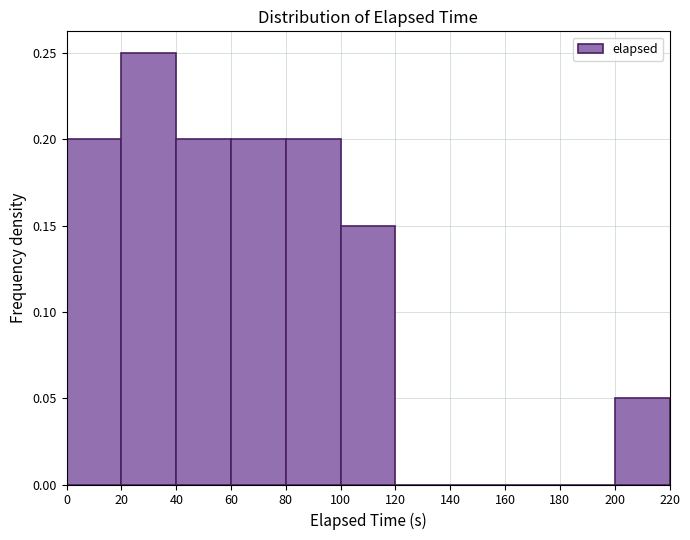

Reading left to right, transcribe this chart: for each bar, give the range it covers on the x-axis and its height. The values are not printed on the chart, so give them approximately, as read against the axis.

0 to 20: 0.20
20 to 40: 0.25
40 to 60: 0.20
60 to 80: 0.20
80 to 100: 0.20
100 to 120: 0.15
120 to 140: 0
140 to 160: 0
160 to 180: 0
180 to 200: 0
200 to 220: 0.05